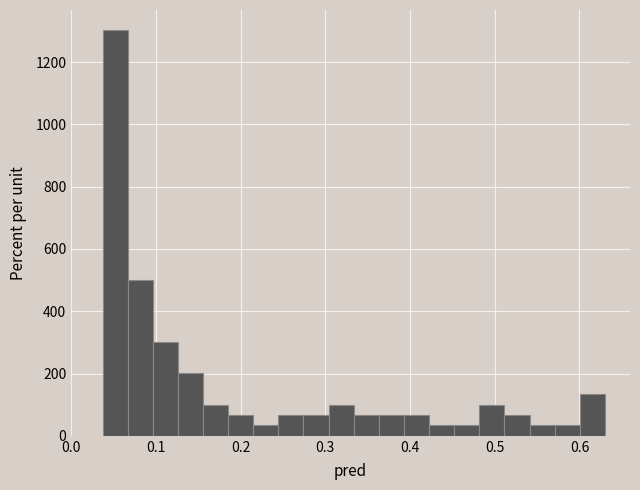

Around what value on the x-axis is the tallest bar? Give the approximate position of its centre, as read against the axis.

0.05